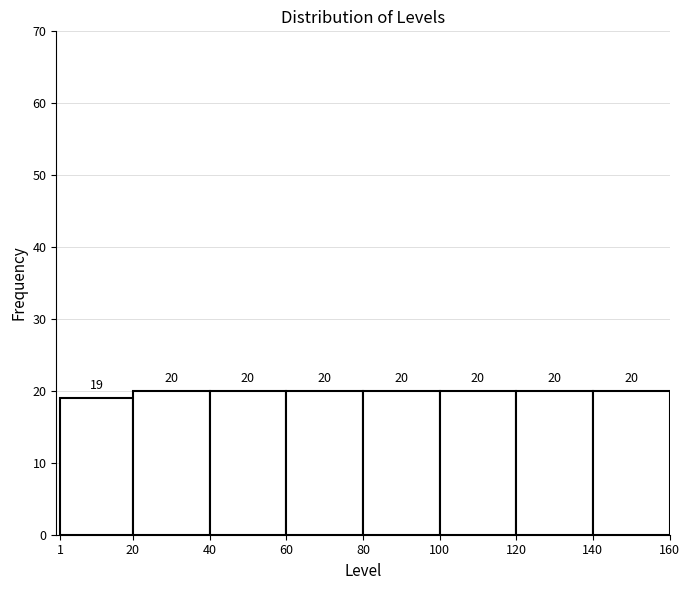

Reading left to right, transcribe this chart: for each bar, give the range it covers on the x-axis and its height.

1 to 20: 19
20 to 40: 20
40 to 60: 20
60 to 80: 20
80 to 100: 20
100 to 120: 20
120 to 140: 20
140 to 160: 20